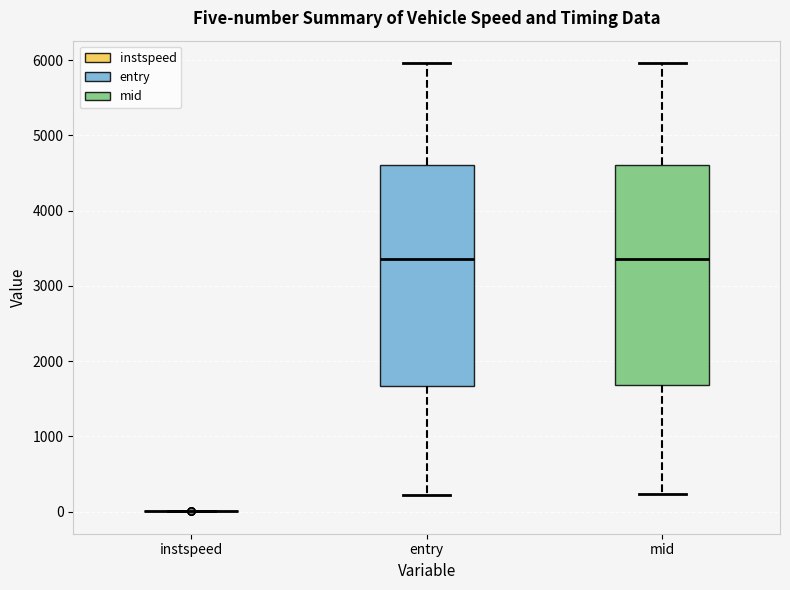

Reading left to right, read every box against the y-axis: the position of its median line, the range the box covers, and the ends of its whiskers. The values are not printed on the chart, so give them approximately, as read against the axis.

instspeed: box collapsed to a line at 0, whiskers 0 to 0
entry: median 3400, box 1700 to 4600, whiskers 200 to 6000
mid: median 3400, box 1700 to 4600, whiskers 200 to 6000